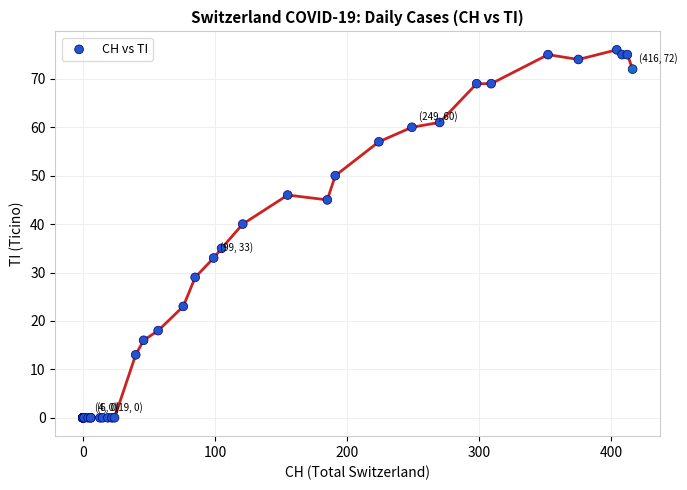

What Y value in the scatter plot is closest to 38?

40